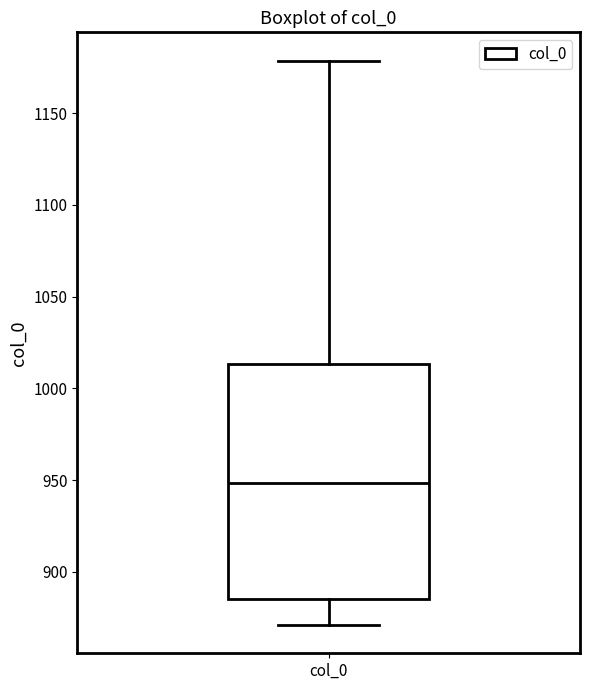

Transcribe this box plot: give where the median line is, the range the box spans, and where the two whiskers end, as read against the y-axis. The values are not printed on the chart, so give them approximately, as read against the axis.

median 950, box 885 to 1015, whiskers 870 to 1180